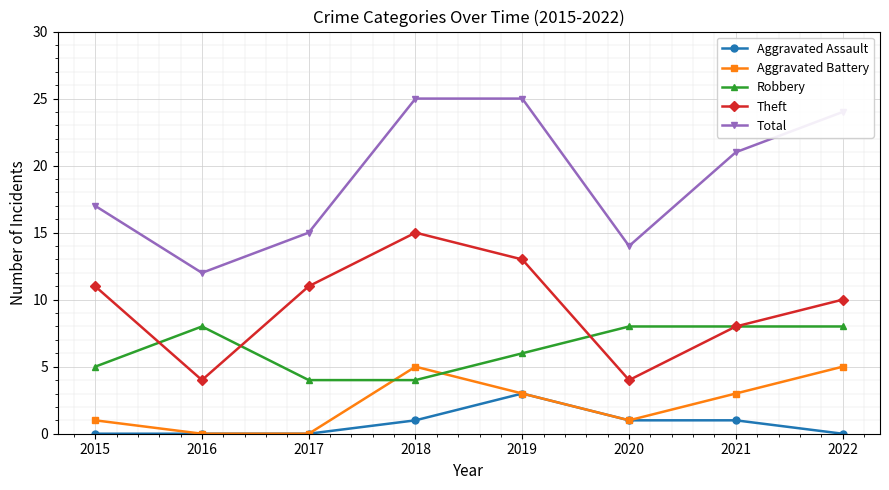

What is the difference between the second highest and second lowest values in the Theft series?

9